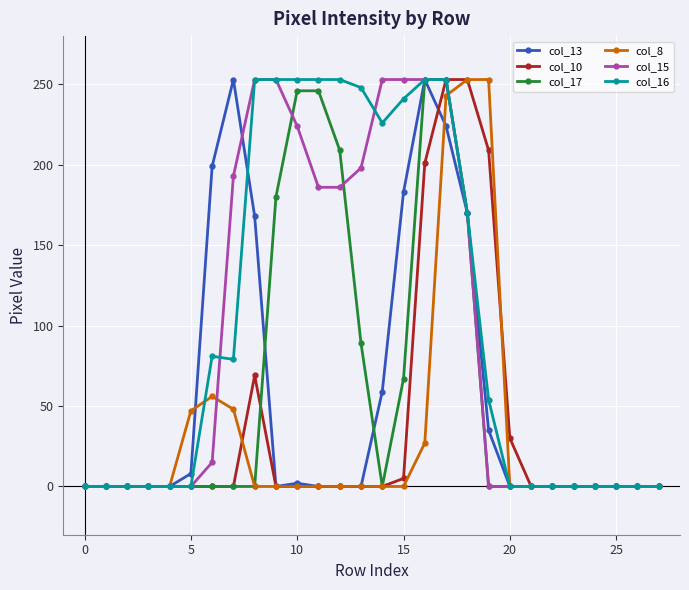

True or false: col_8 has more than 0 points higher than both neighbors.

True